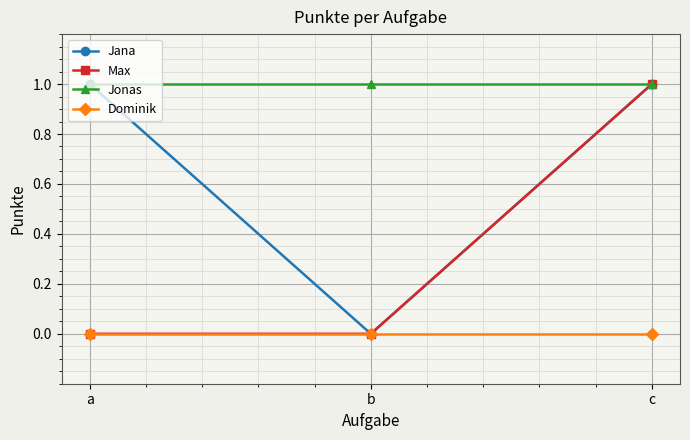

What is the sum of the Max values at b and c?

1